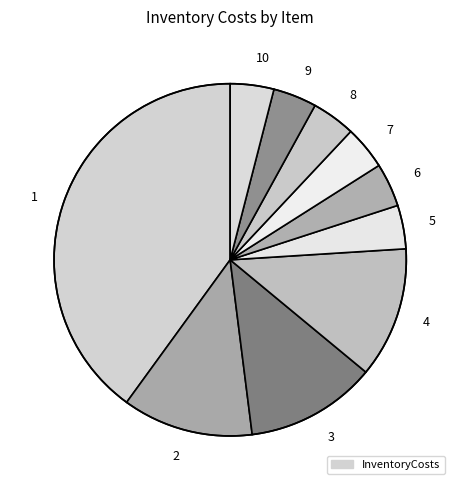

What is the ratio of the value at 5 to the value at 2?

0.3